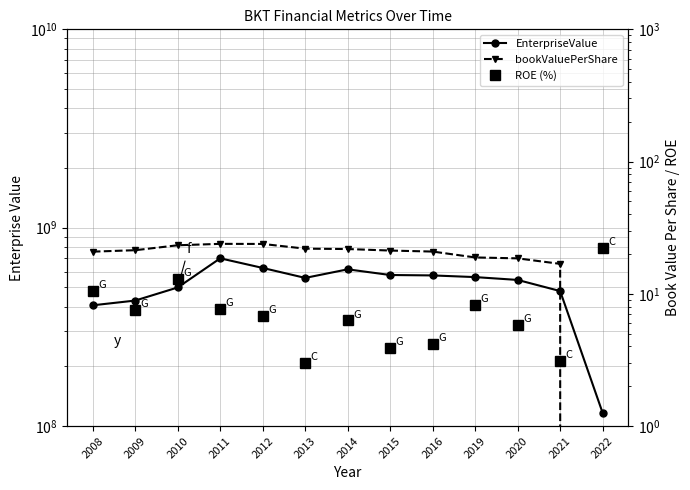

What are all the series names shown in the legend?

EnterpriseValue, bookValuePerShare, ROE (%)